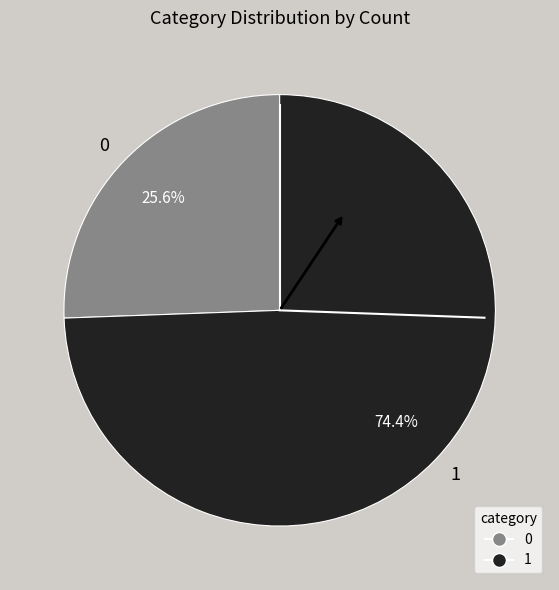

Does 1 account for over 50% of the chart?

Yes